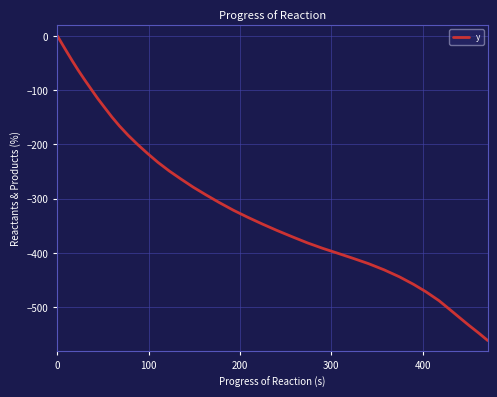

What is the minimum value shown in the chart?

-561.6